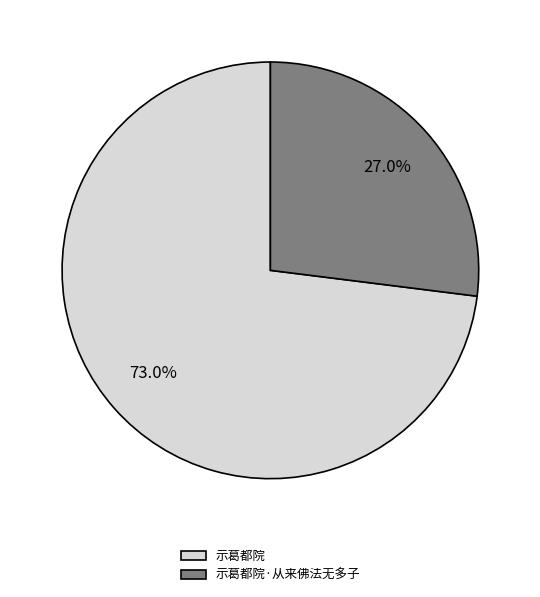

Which slice is the largest?

示葛都院